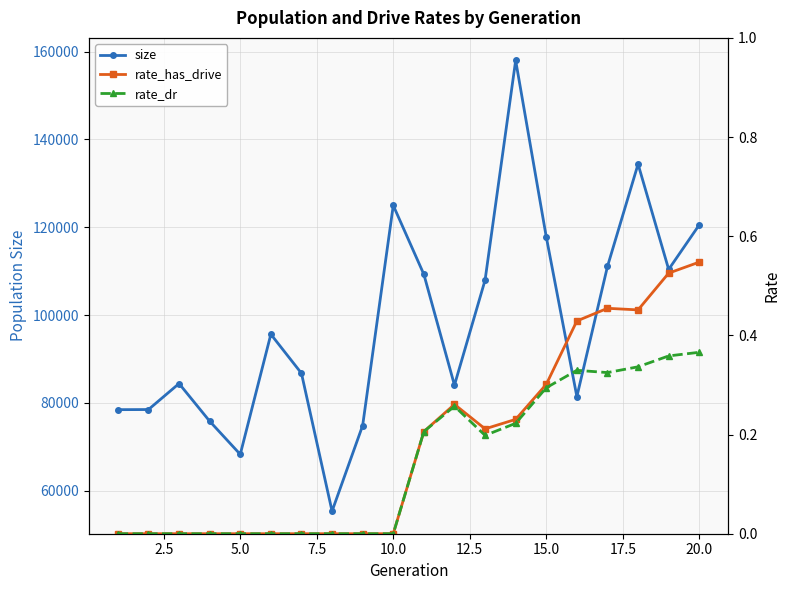

What is the lowest value of the size series?

55323